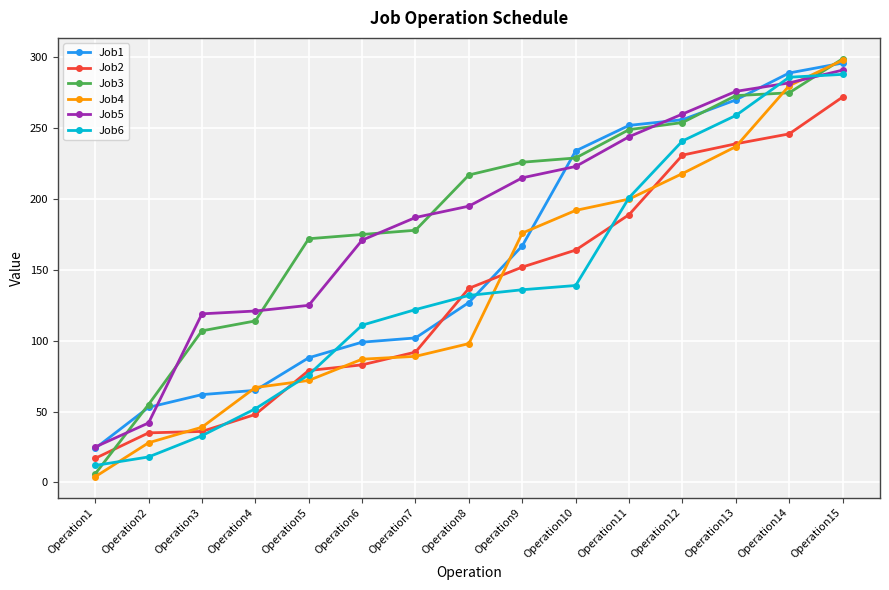

What is the maximum value for Job5?

291